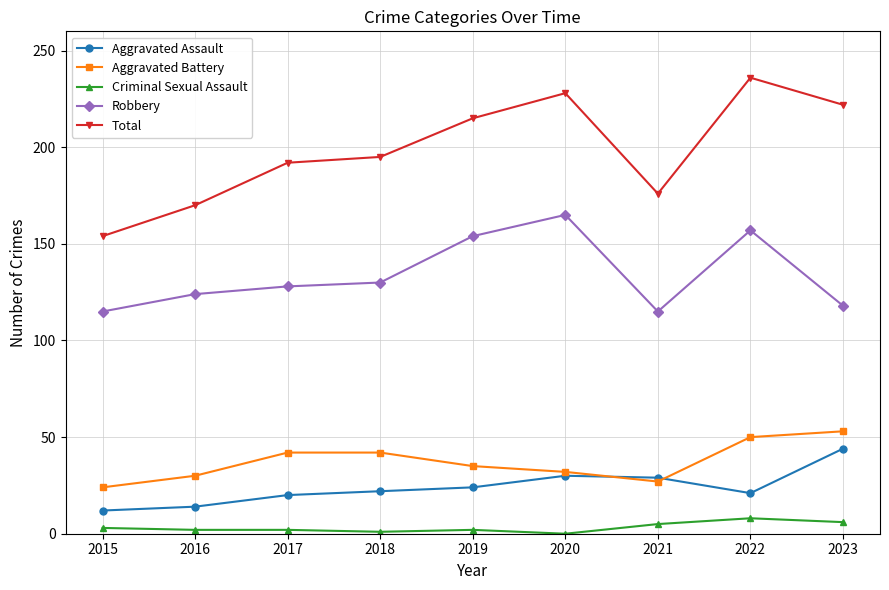

What are all the series names shown in the legend?

Aggravated Assault, Aggravated Battery, Criminal Sexual Assault, Robbery, Total